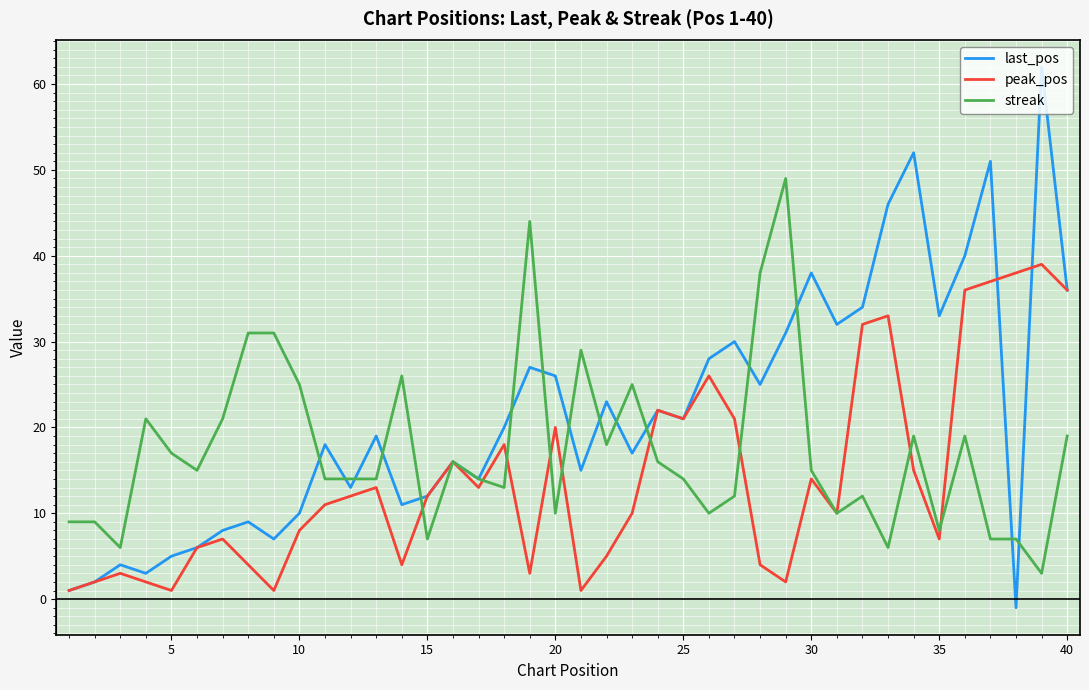

What is the difference between the maximum and minimum values in the last_pos series?

63